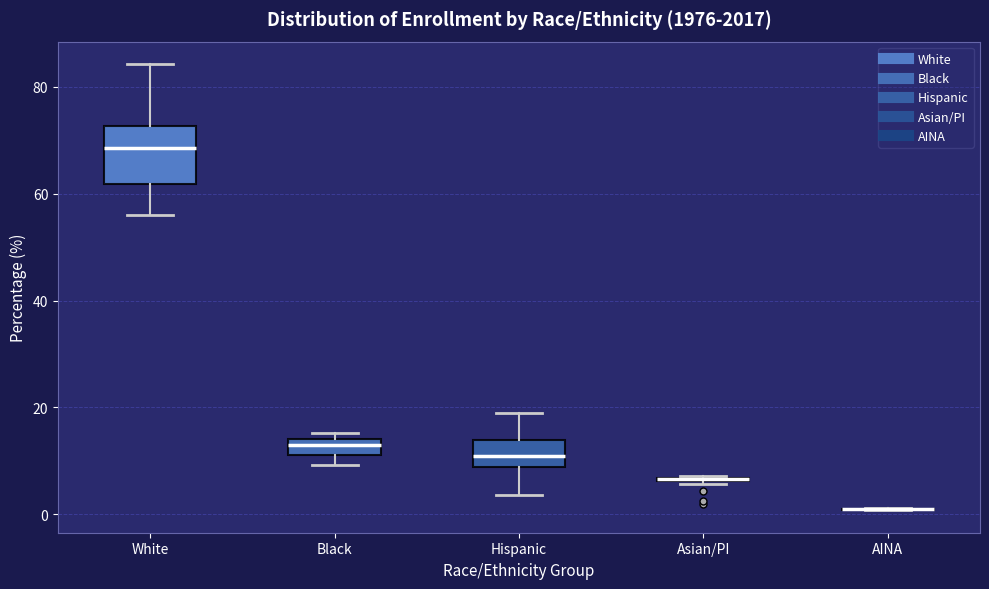

Where is the upper edge of the box for Hispanic on the y-axis? The values are not printed on the chart, so give them approximately, as read against the axis.

14